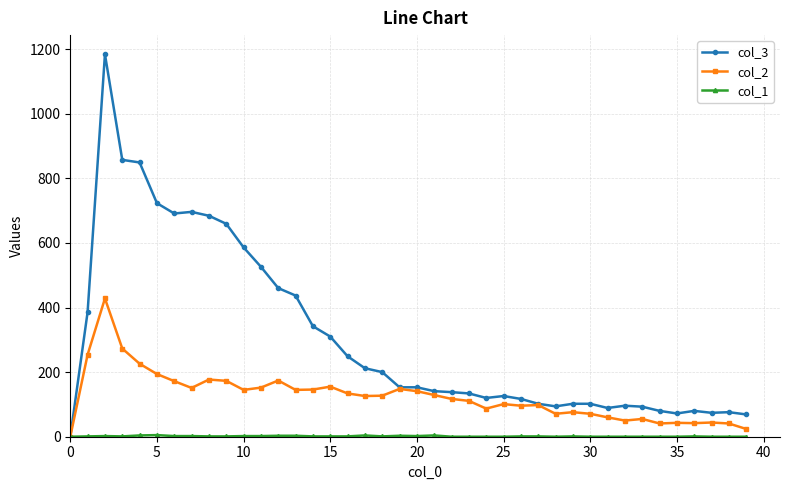

Which series has the largest range (max minus min)?

col_3